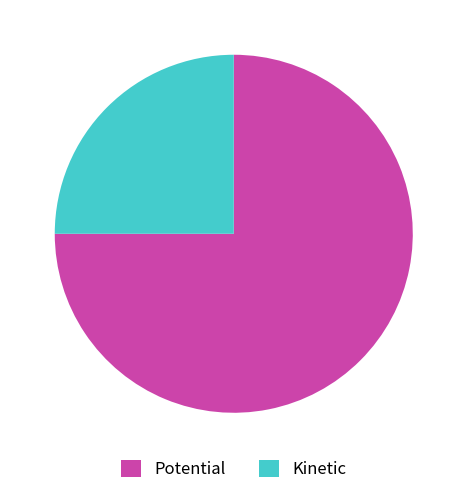

The Kinetic slice represents 25% of the pie. True or false?

True